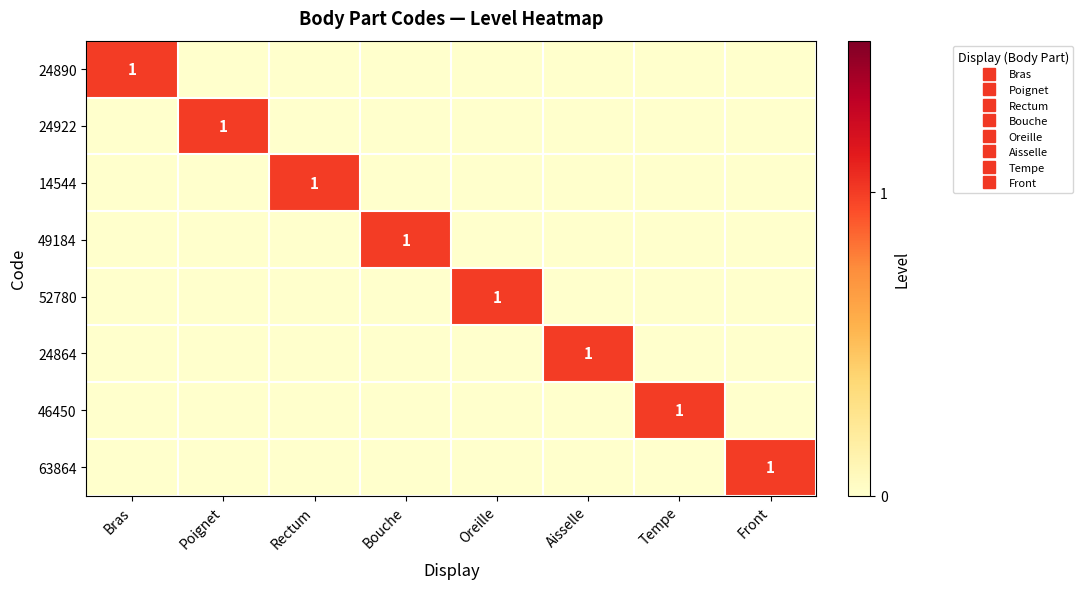

Which category has the lowest value in the 63864 series?

Bras